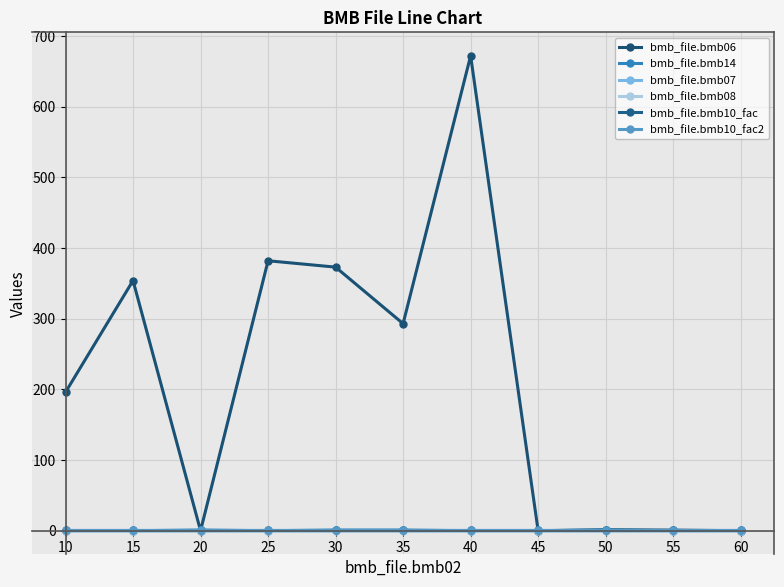

At which label does bmb_file.bmb07 reach its peak?

10